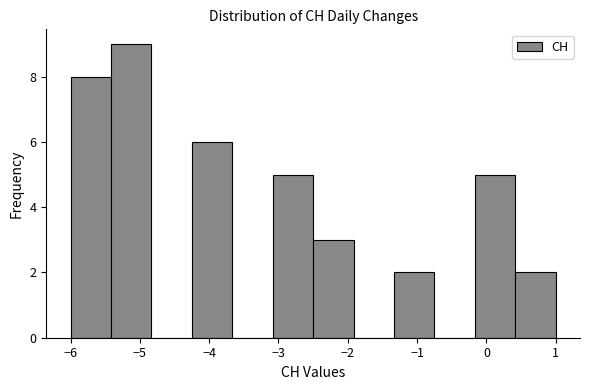

Reading left to right, transcribe this chart: for each bar, give the range it covers on the x-axis and its height. Neither the bar edges nor the heights are printed on the chart, so give them approximately, as read against the axes.

-6.0 to -5.4: 8
-5.4 to -4.8: 9
-4.8 to -4.2: 0
-4.2 to -3.7: 6
-3.7 to -3.1: 0
-3.1 to -2.5: 5
-2.5 to -1.9: 3
-1.9 to -1.3: 0
-1.3 to -0.7: 2
-0.7 to -0.2: 0
-0.2 to 0.4: 5
0.4 to 1.0: 2